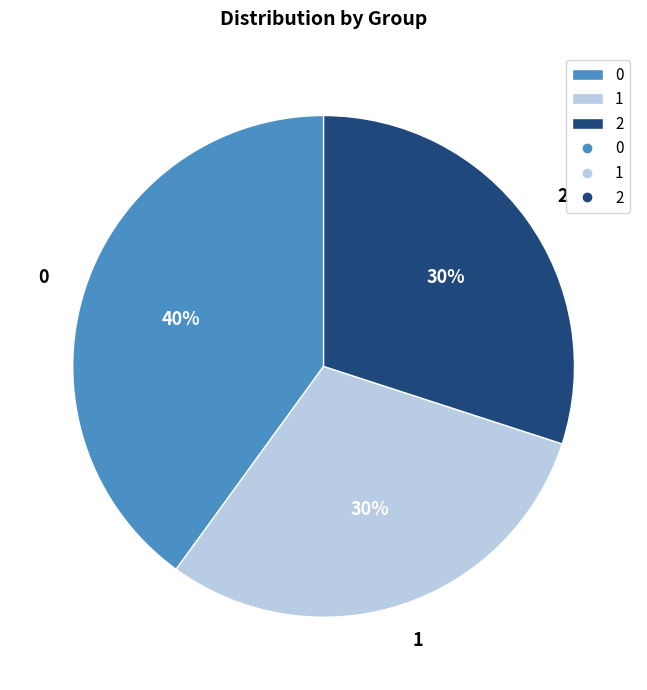

To the nearest percent, what portion does 1 represent?

30%